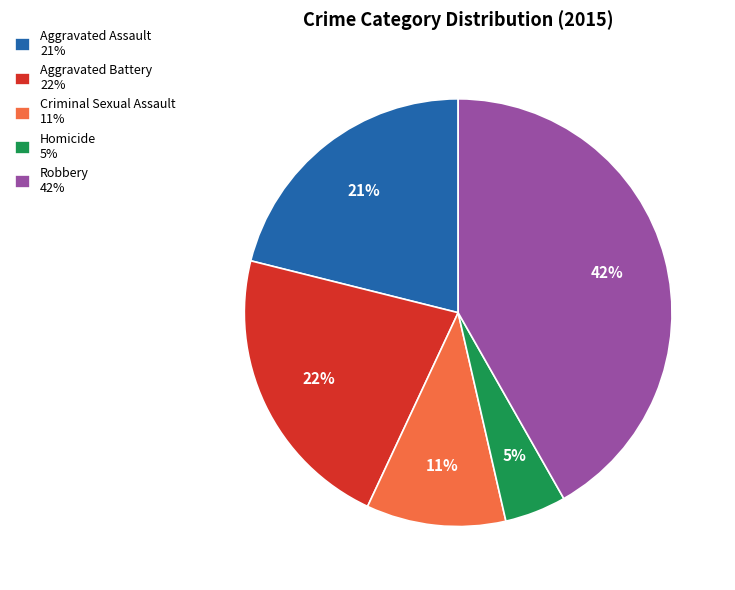

Which slice is the largest?

Robbery